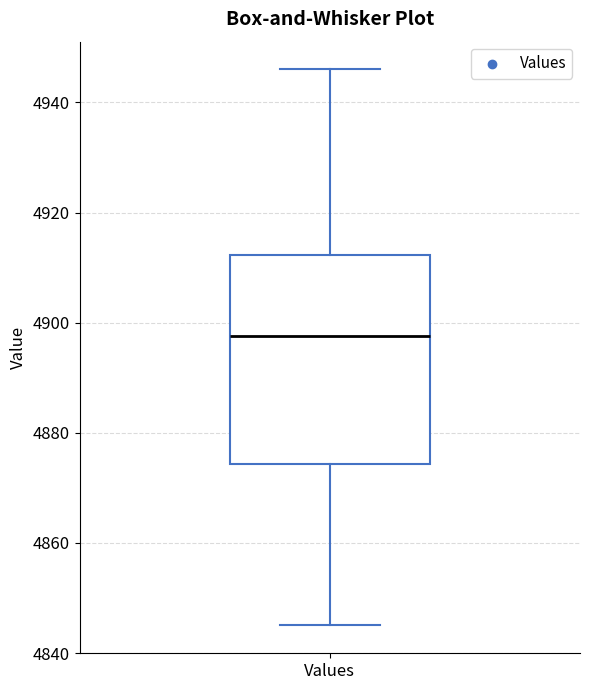

Read this box plot against the y-axis: the position of the median line, the range covered by the box, and the ends of both whiskers. The values are not printed on the chart, so give them approximately, as read against the axis.

median 4898, box 4874 to 4912, whiskers 4846 to 4946